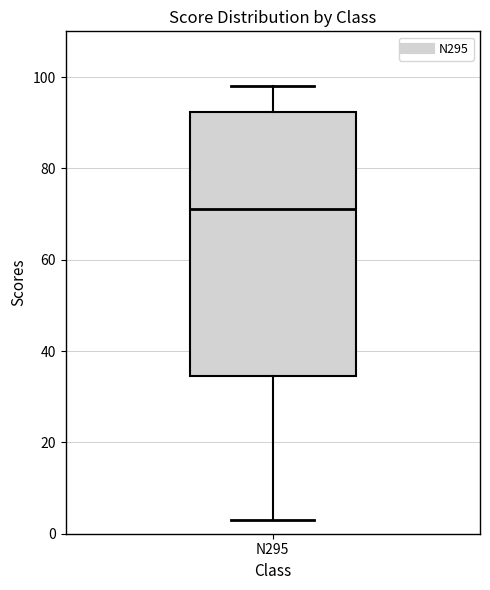

Read this box plot against the y-axis: the position of the median line, the range covered by the box, and the ends of both whiskers. The values are not printed on the chart, so give them approximately, as read against the axis.

median 72, box 34 to 92, whiskers 4 to 98